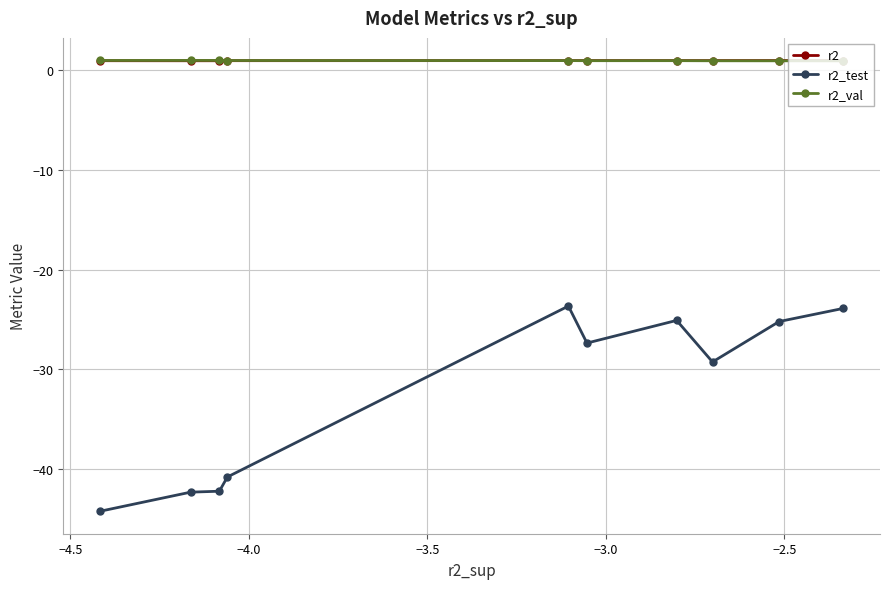

Which series has the largest range (max minus min)?

r2_test